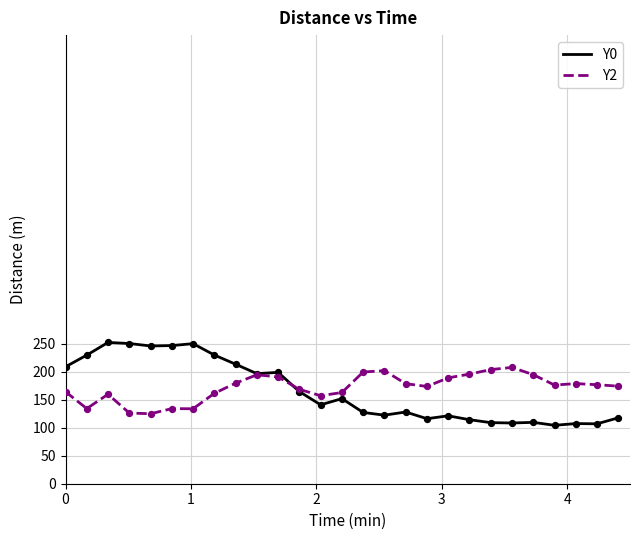

At how many categories does at least one series exceed 144?

27